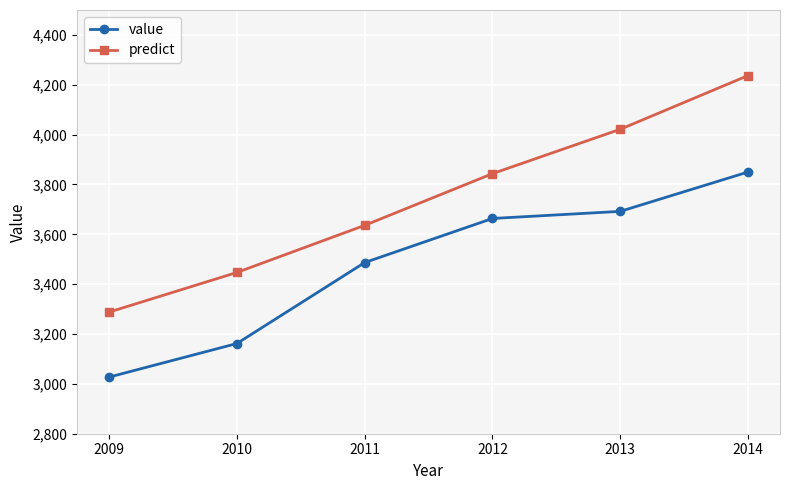

What value does the predict series have at 2011?

3636.0